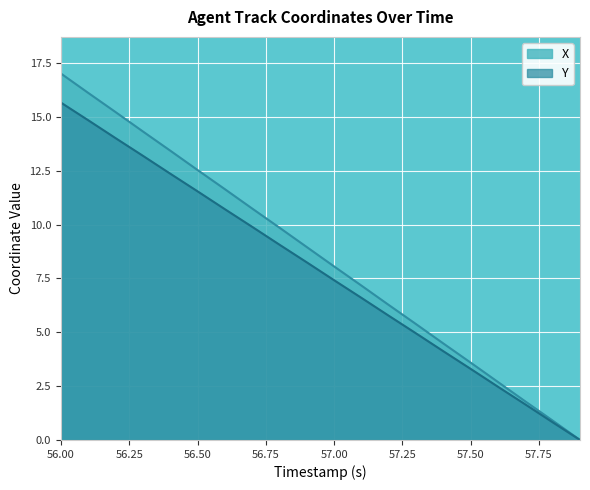

Reading left to right, what are all the values shown in this chart?

X: 17.0	16.1	15.2	14.3	13.4	12.5	11.7	10.8	9.9	9.0	8.1	7.2	6.3	5.4	4.5	3.6	2.7	1.8	0.9	0.0
Y: 15.7	14.9	14.0	13.2	12.4	11.5	10.7	9.9	9.1	8.2	7.4	6.6	5.8	5.0	4.1	3.3	2.5	1.7	0.8	0.0